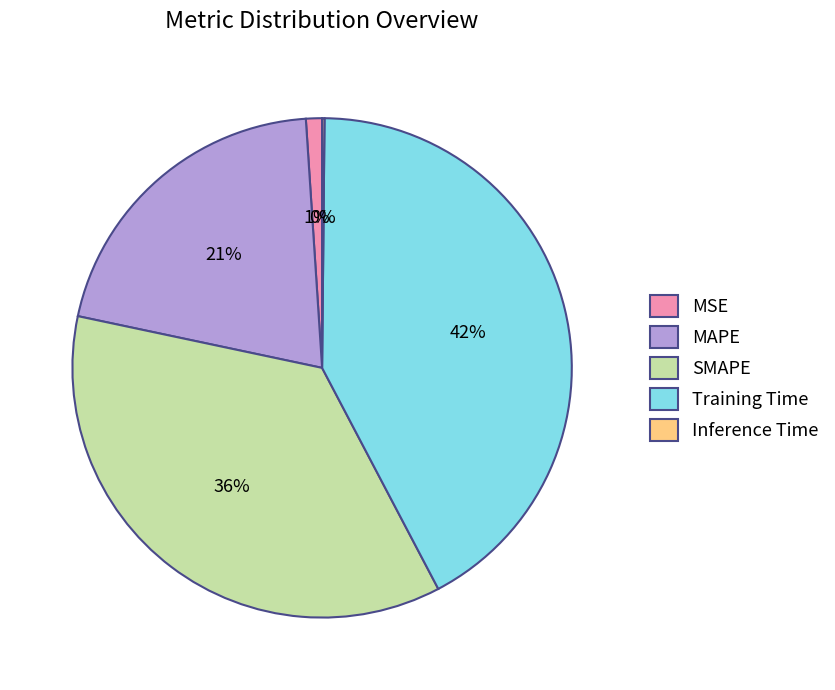

True or false: SMAPE accounts for 36% of the total.

True